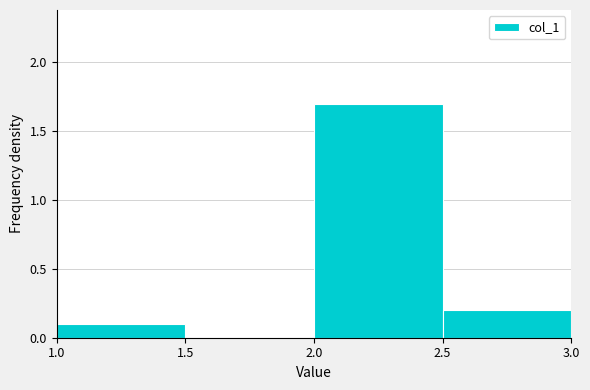

Reading left to right, list every bar in this chart as the range it spans on the x-axis followed by its height. The values are not printed on the chart, so give them approximately, as read against the axis.

1.0 to 1.5: 0.1
1.5 to 2.0: 0
2.0 to 2.5: 1.7
2.5 to 3.0: 0.2